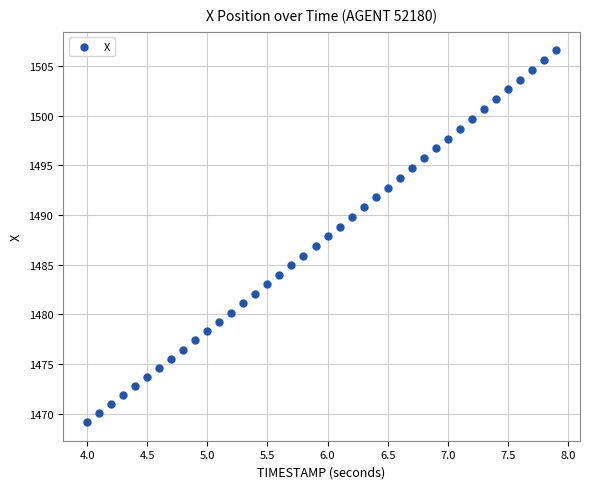

What is the range of X values (max minus min)?

3.9